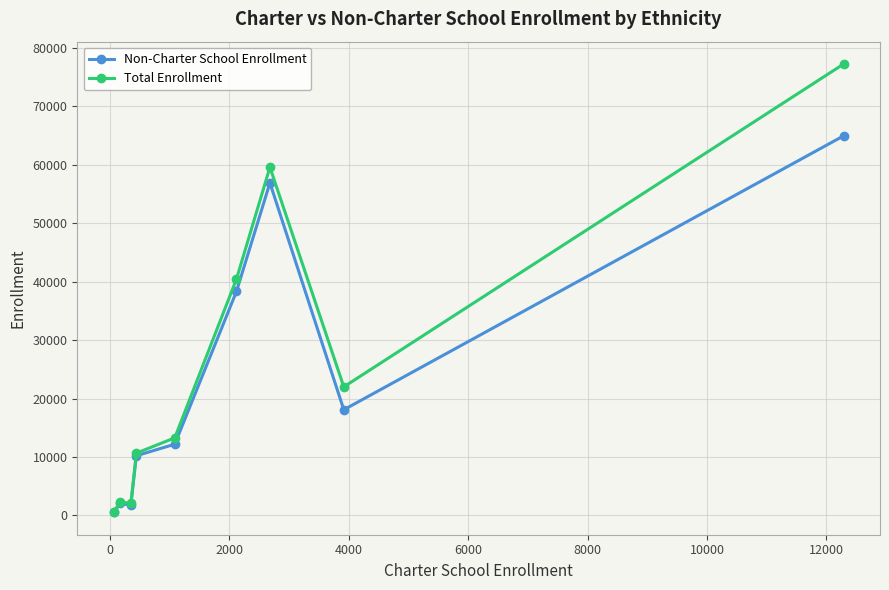

True or false: Non-Charter School Enrollment has more than 2 interior local peaks.

False